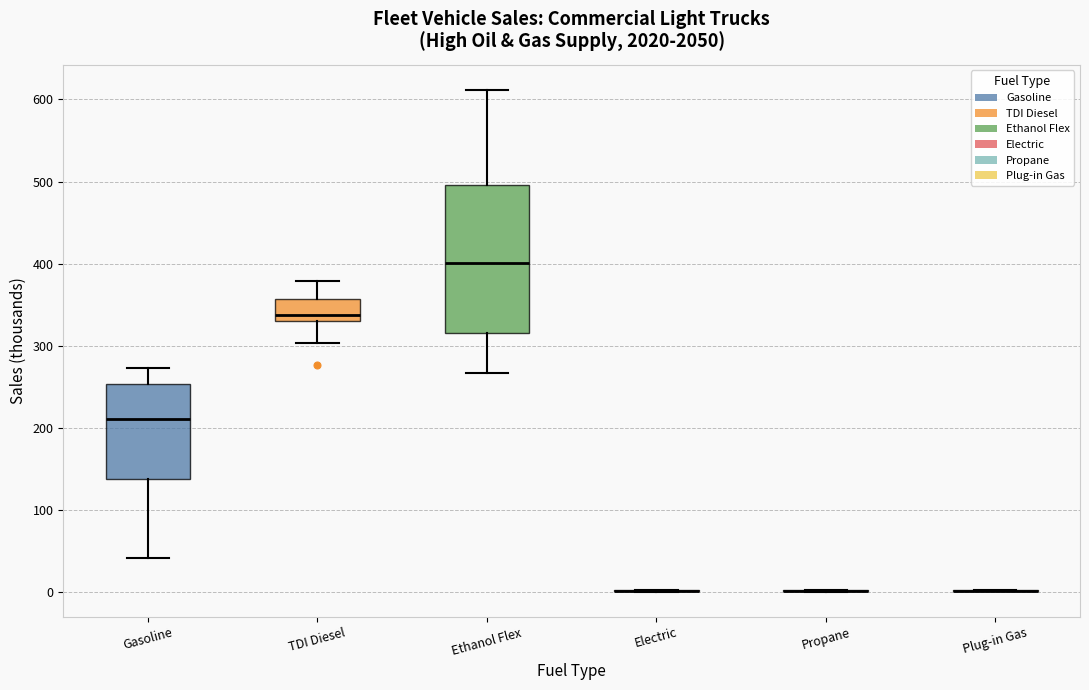

Which box is the tallest, from its lower edge to its upper edge?

Ethanol Flex